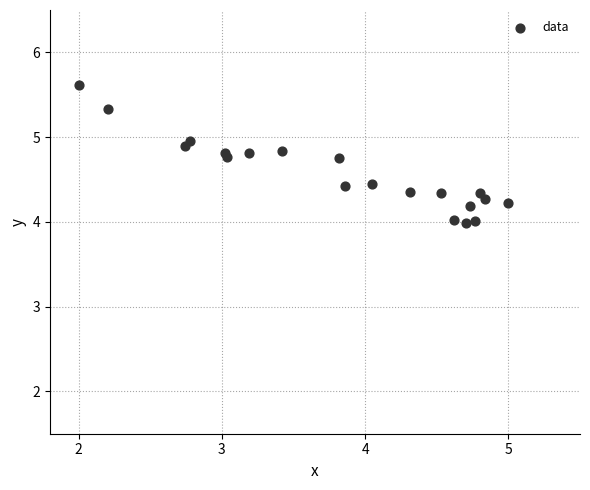

What is the range of Y values (max minus min)?

1.6